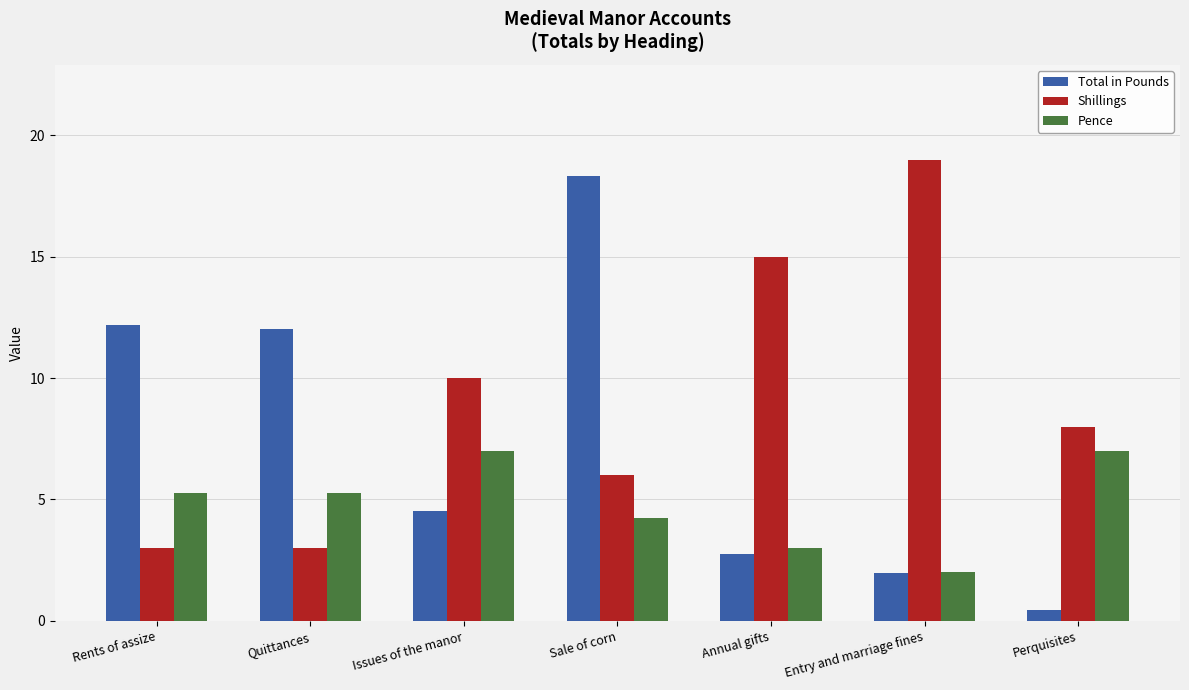

What is the sum of the Pence values at Entry and marriage fines and Annual gifts?

5.0